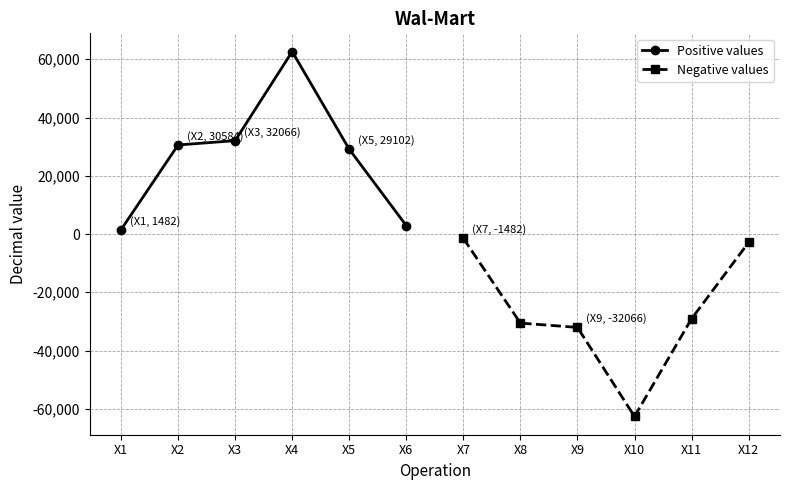

Rank the categories by Negative values value from lowest to highest.

X10, X9, X8, X1, X2, X3, X4, X5, X6, X11, X12, X7